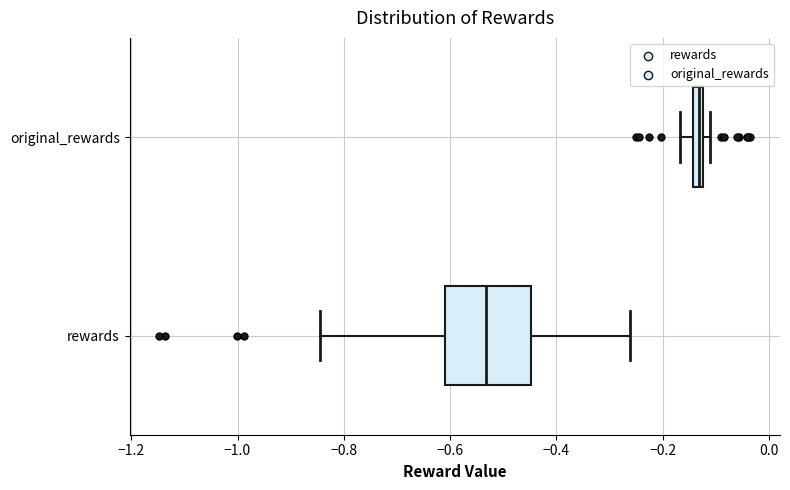

Where is the right edge of the box for original_rewards on the x-axis? The values are not printed on the chart, so give them approximately, as read against the axis.

-0.12